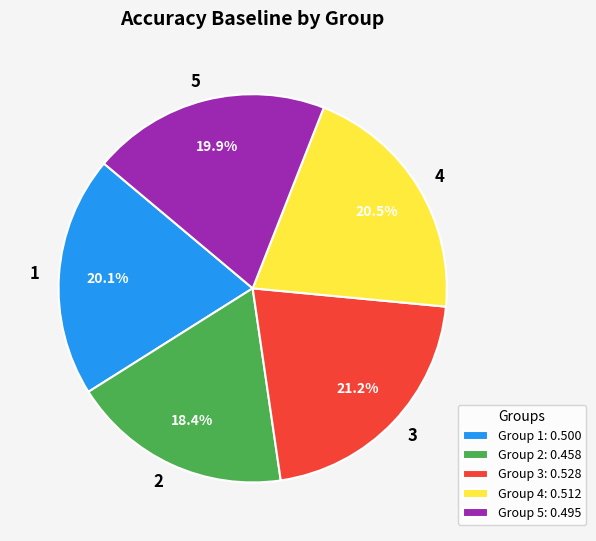

What percentage is the 3 slice, to the nearest percent?

21%